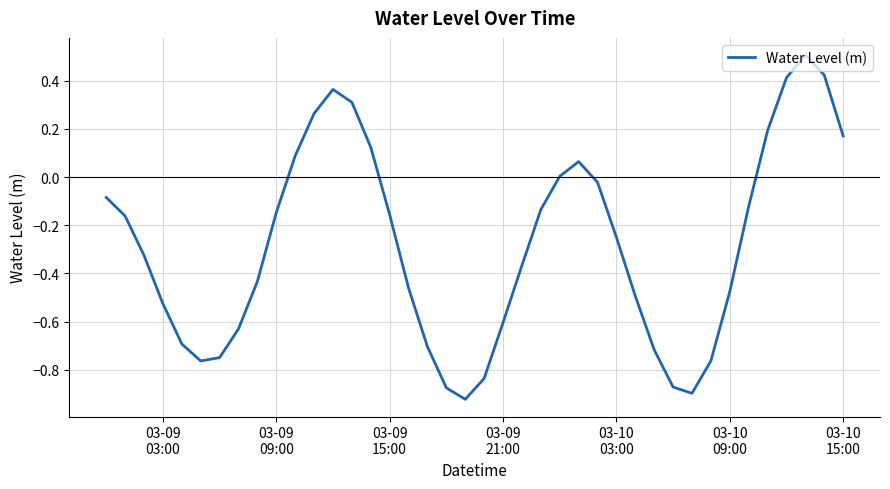

What is the difference between the maximum and minimum values?

1.4